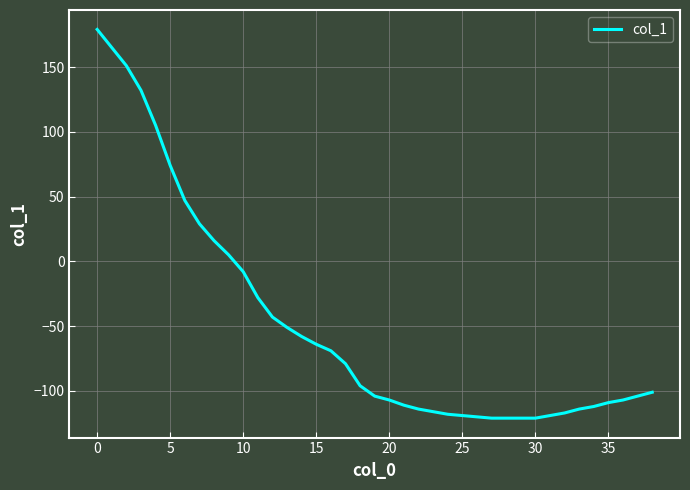

What is the difference between the maximum and minimum values?

300